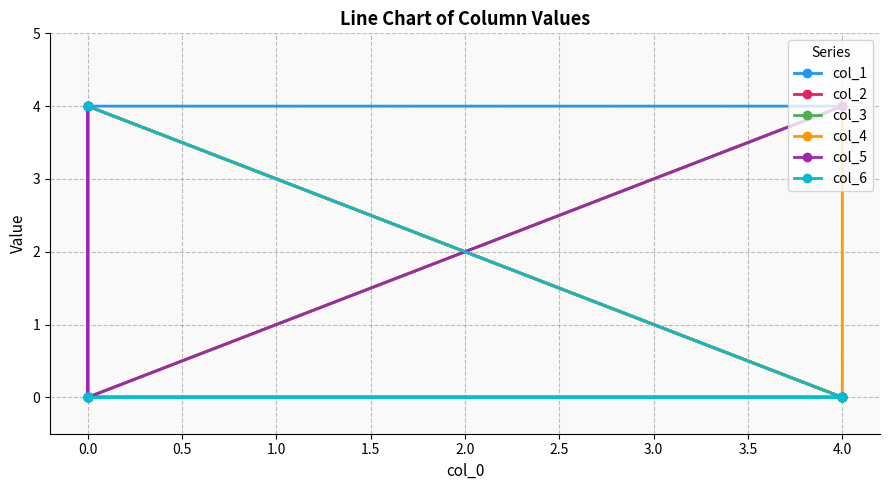

What is the sum of all col_5 values?

8